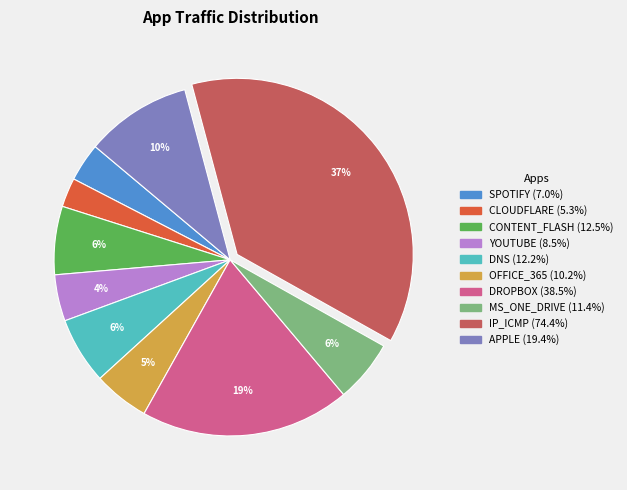

To the nearest percent, what is the combined percentage of DNS and CLOUDFLARE?

9%